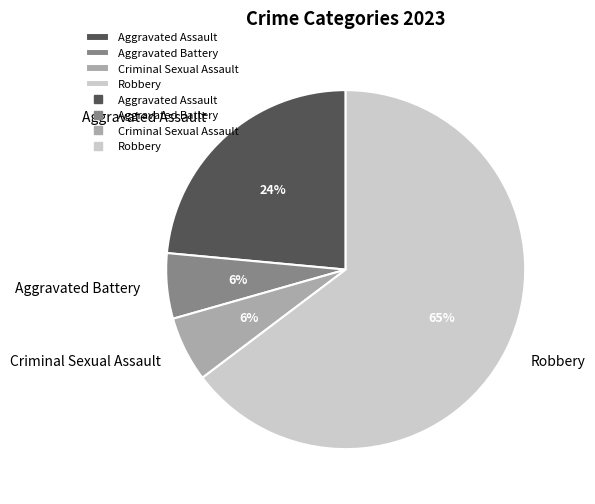

How many segments does this pie chart have?

4